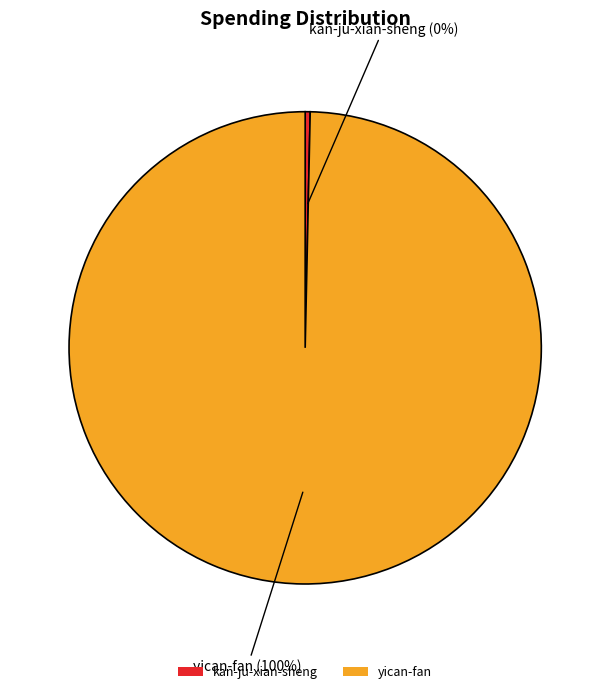

Does yican-fan account for over 50% of the chart?

Yes